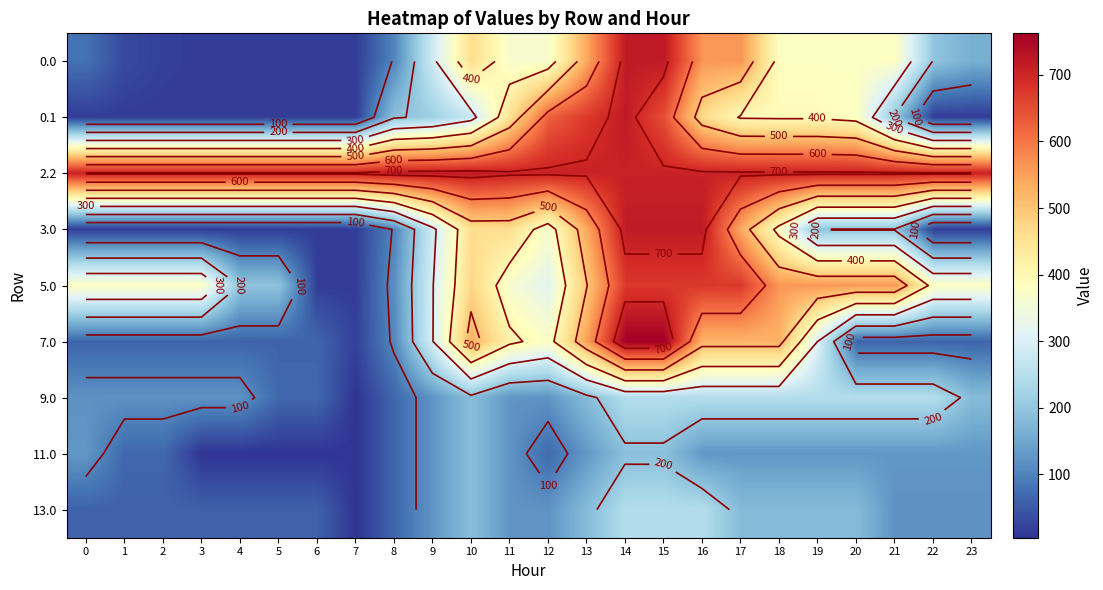

What is the difference between the highest and lowest values at 7?

703.3